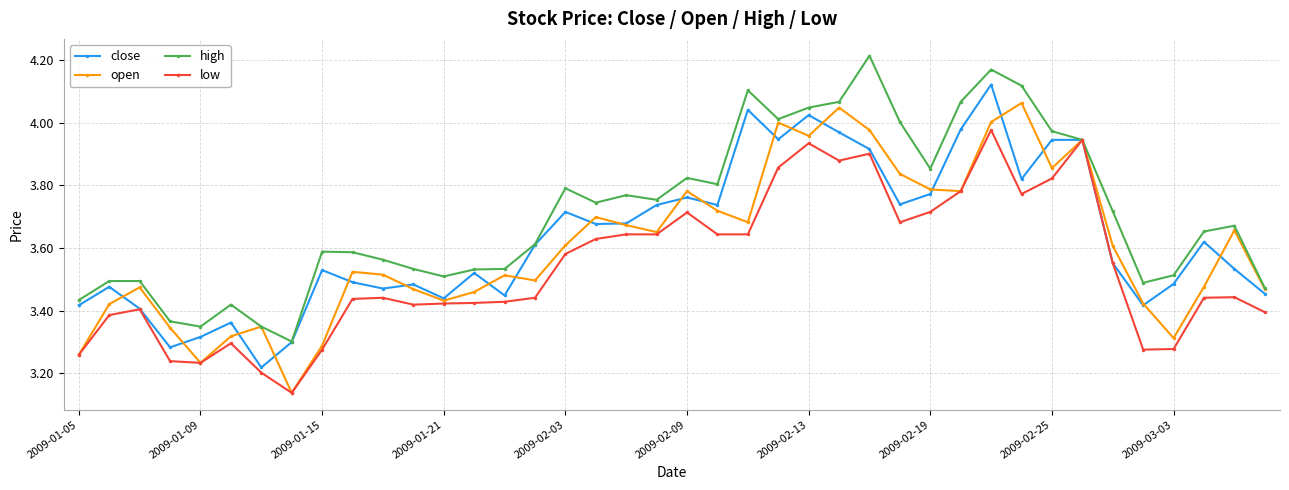

At how many categories does at least one series exceed 3?

40